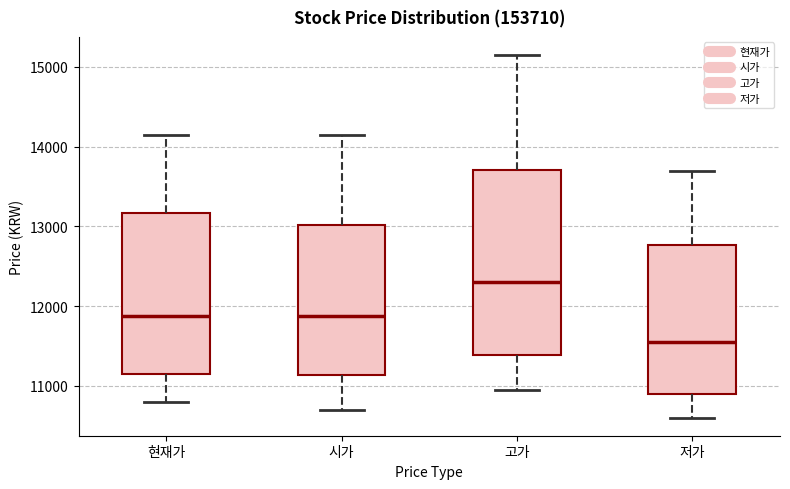

Comparing the boxes themselves (not the whiskers), which one is the tallest?

고가